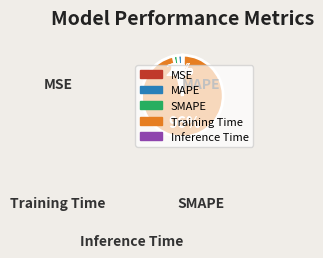

True or false: Inference Time accounts for 0% of the total.

True